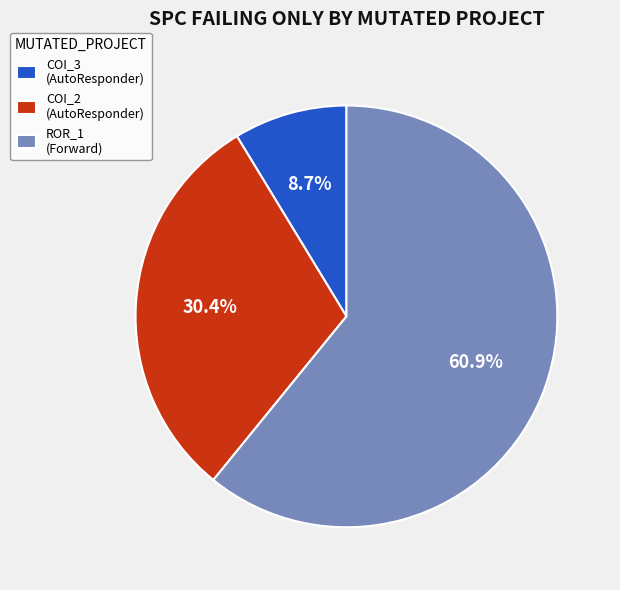

Does any single category account for the majority?

Yes